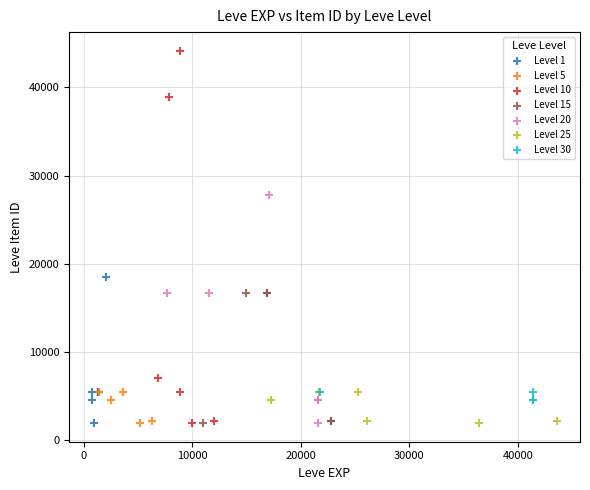

Which series has the widest spread of Y values?

Level 10